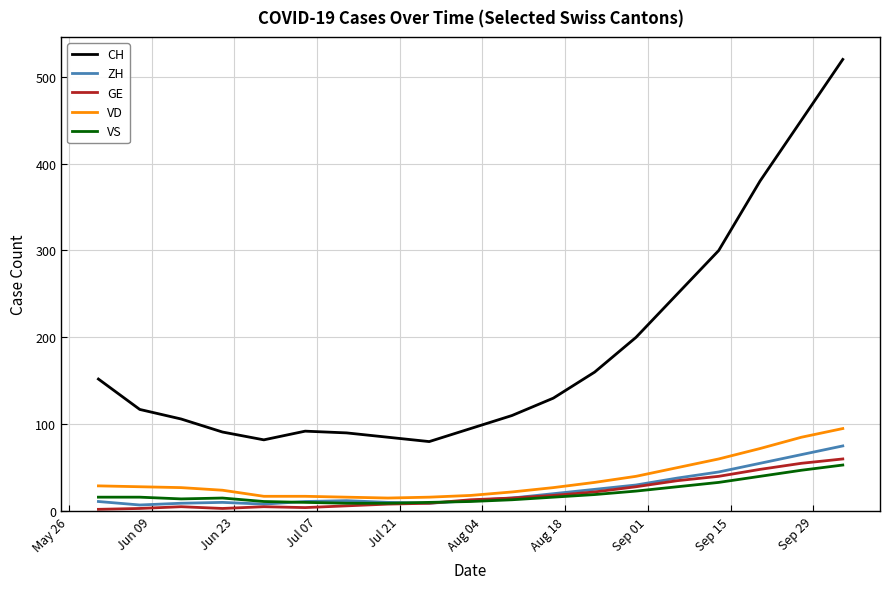

Which series has the largest range (max minus min)?

CH